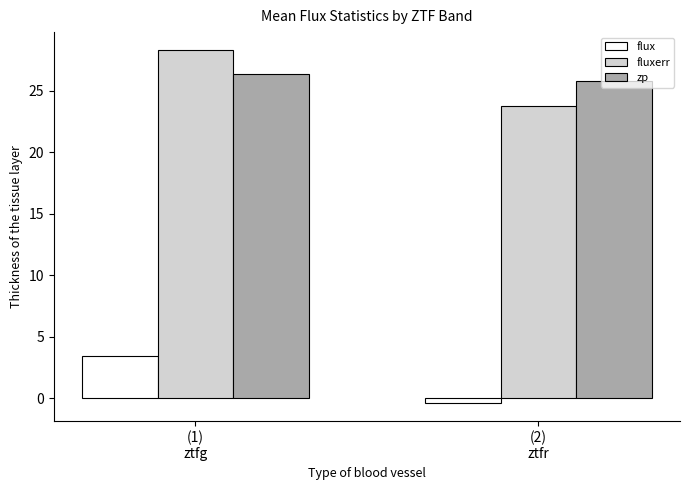

What is the approximate value of zp at (2)
ztfr?

25.8